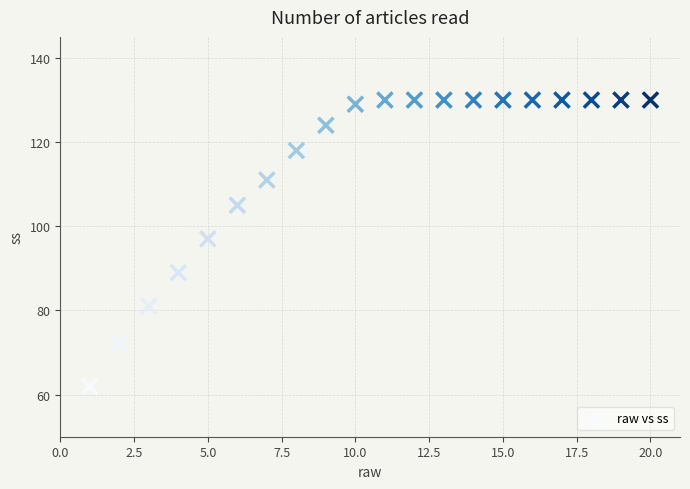

What is the range of X values (max minus min)?

19